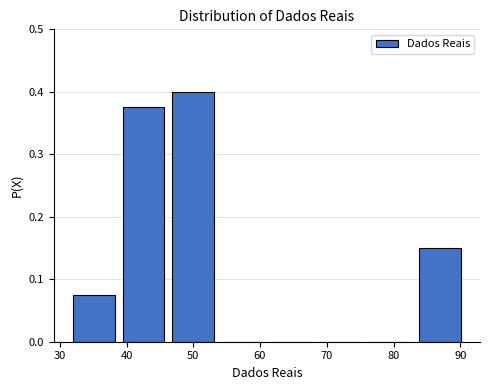

Over which range of the x-axis is the bar tallest?

46 to 54